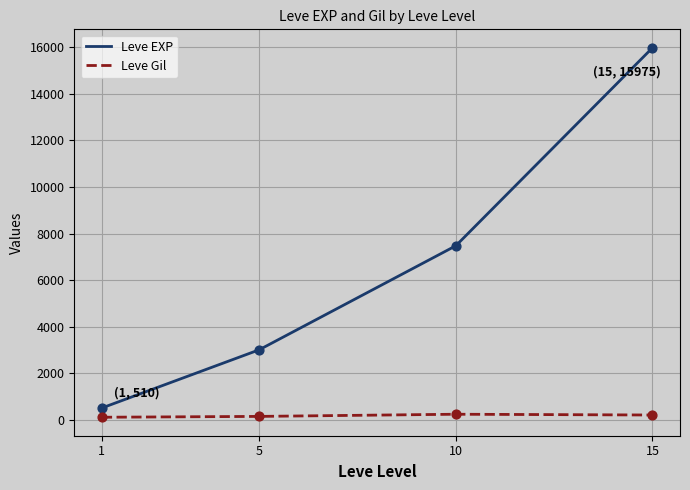

Which series has the widest spread of values?

Leve EXP